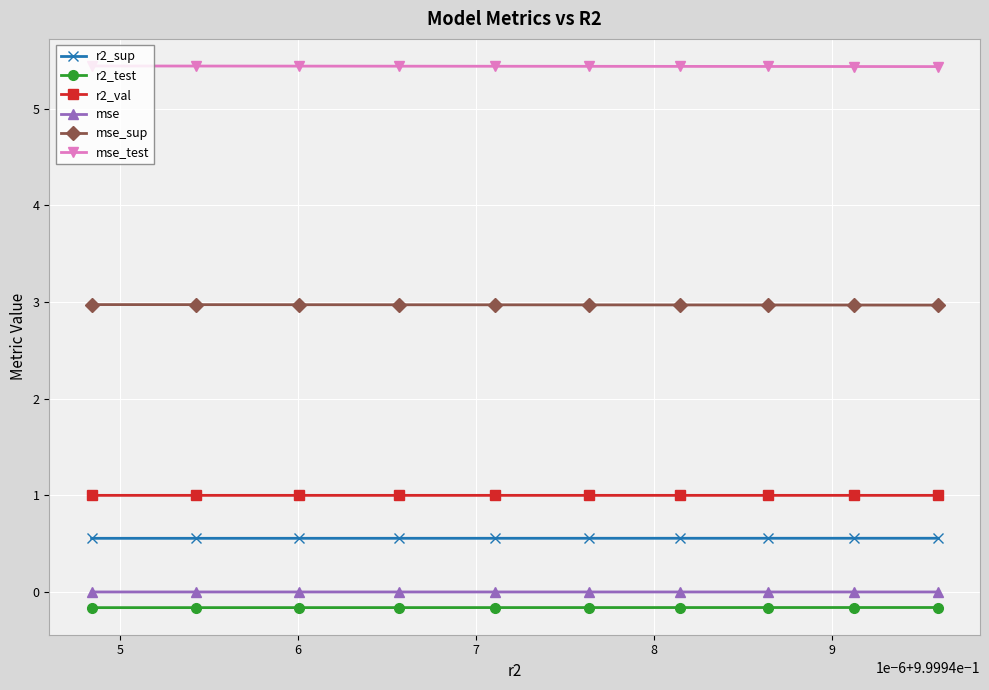

What is the average value of the mse_sup series?

3.0